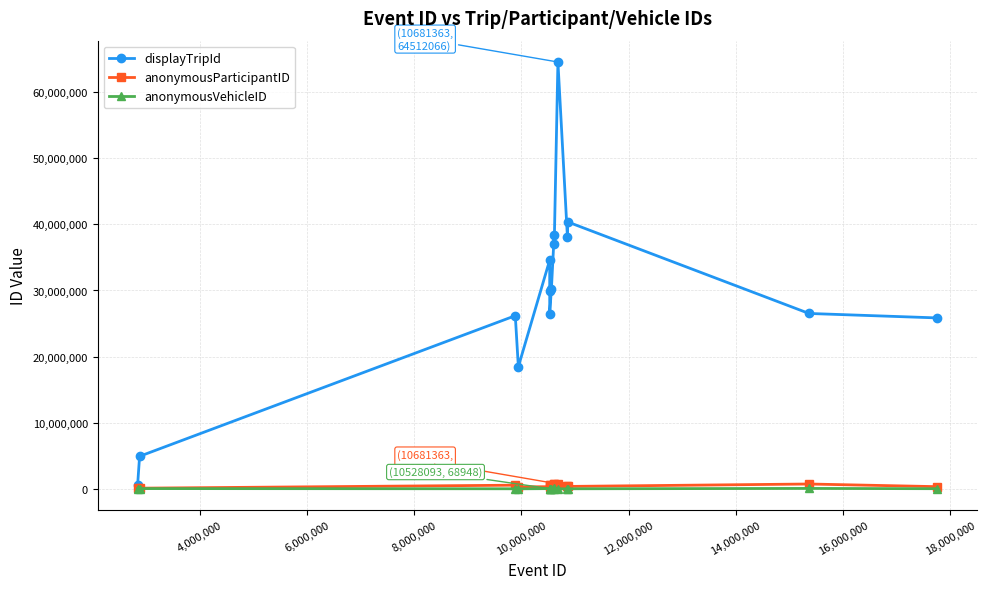

Which series has the largest total across all categories?

displayTripId